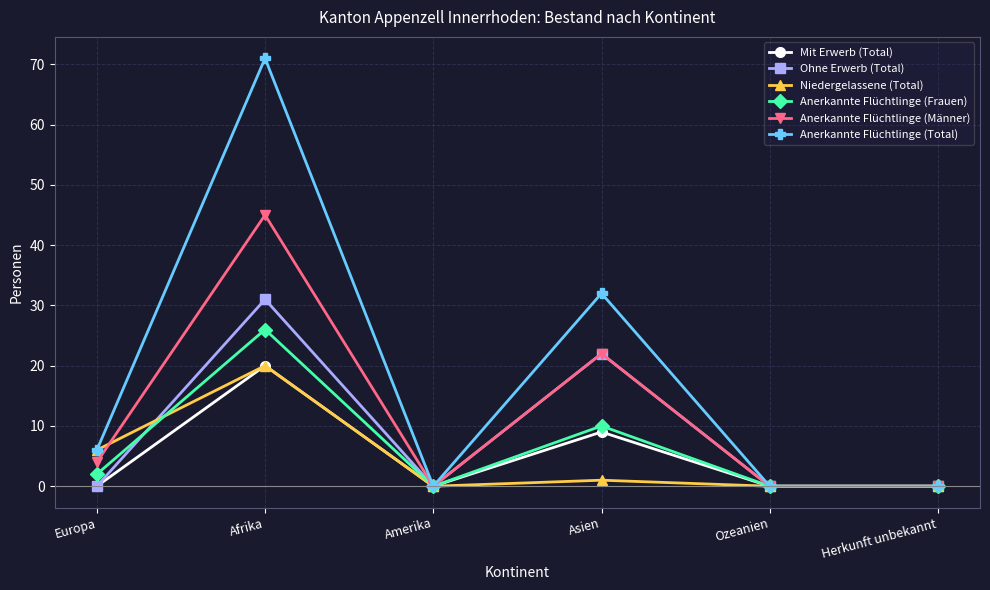

Is it true that Anerkannte Flüchtlinge (Frauen) equals 7 at Asien?

False